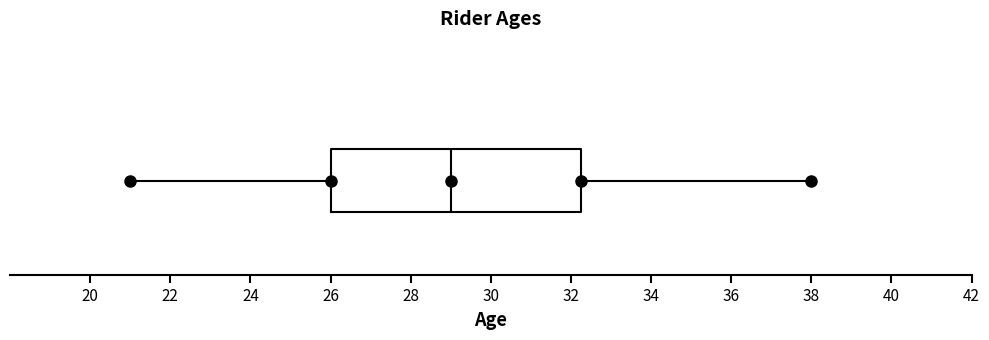

Read this box plot against the x-axis: the position of the median line, the range covered by the box, and the ends of both whiskers. The values are not printed on the chart, so give them approximately, as read against the axis.

median 29.0, box 26.0 to 32.2, whiskers 21.0 to 38.0